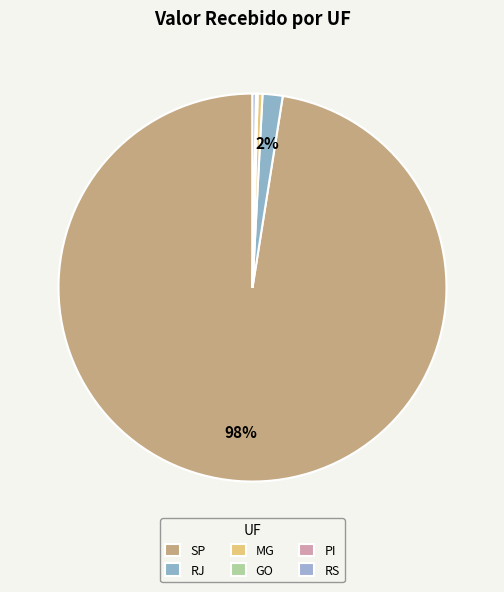

What percentage is the RJ slice, to the nearest percent?

2%